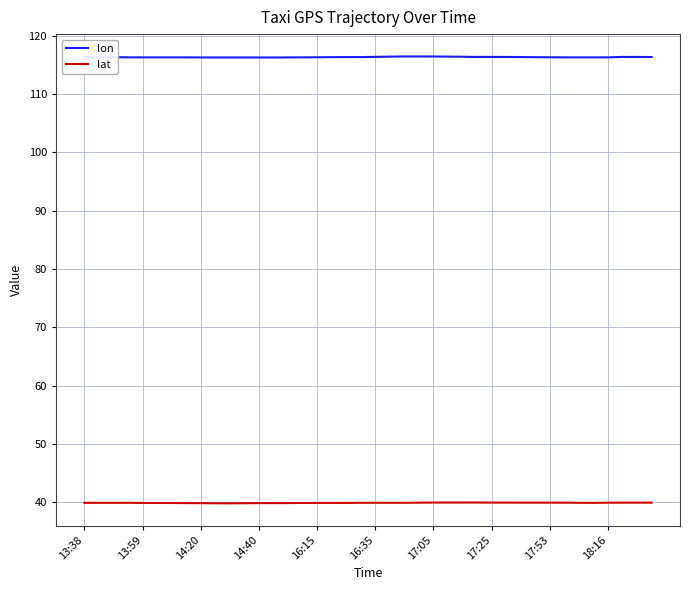

True or false: lon and lat cross at least once.

False